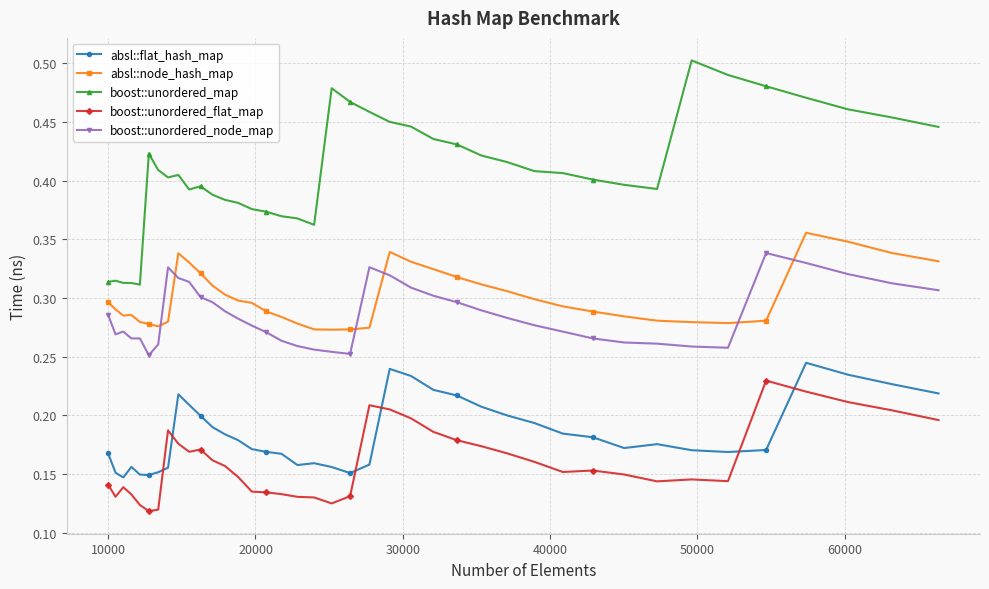

Which series has the widest spread of values?

boost::unordered_map